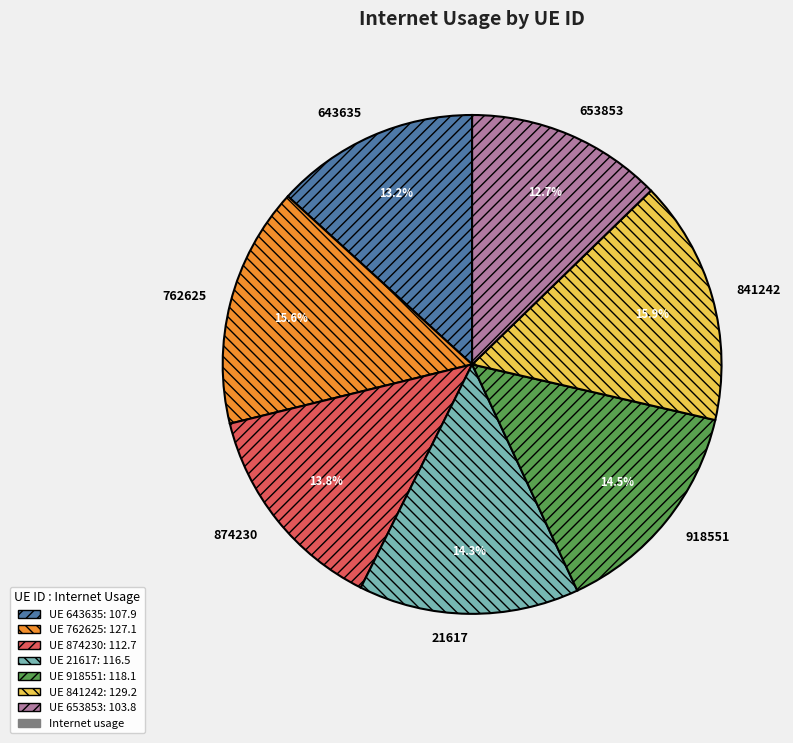

Combined, do 874230 and 762625 account for over 50%?

No